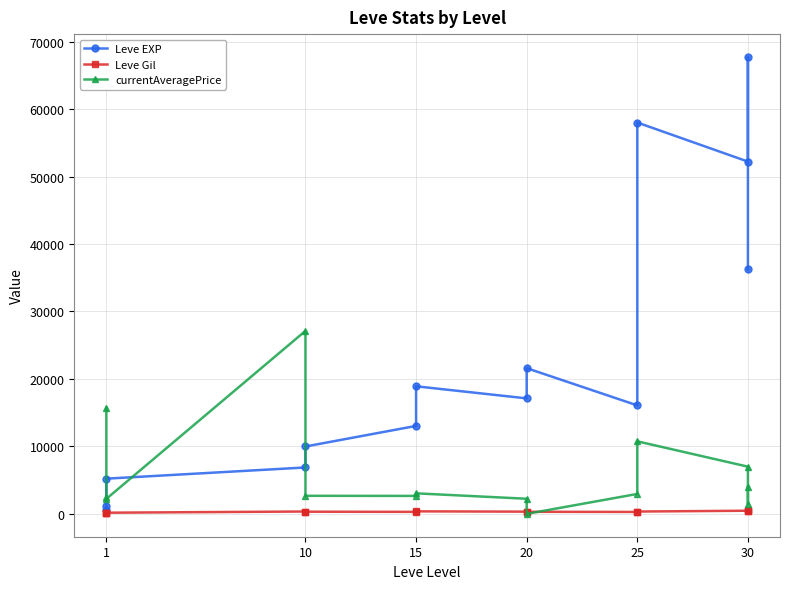

Which series changed the most between 20 and 30?

Leve EXP